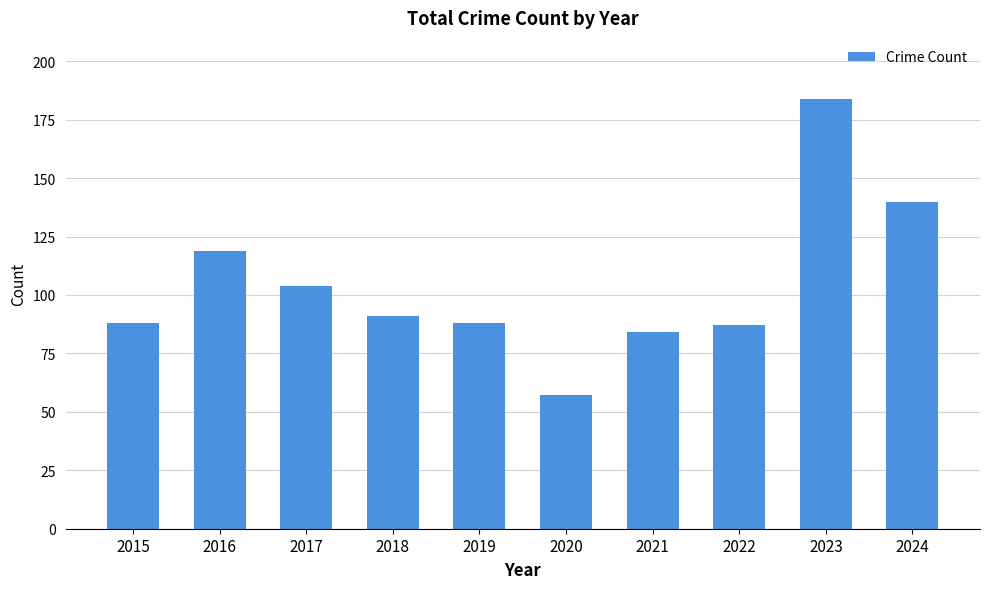

What is the value of the 9th bar from the left?

184